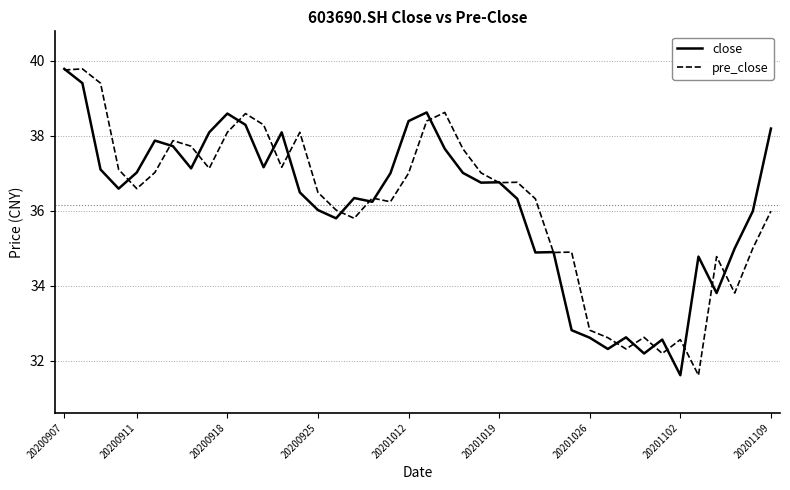

How many categories are shown in the chart?

40